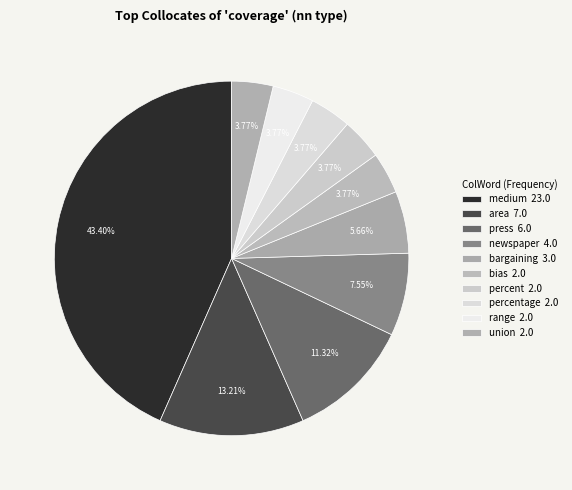

To the nearest percent, what is the average slice percentage?

10%